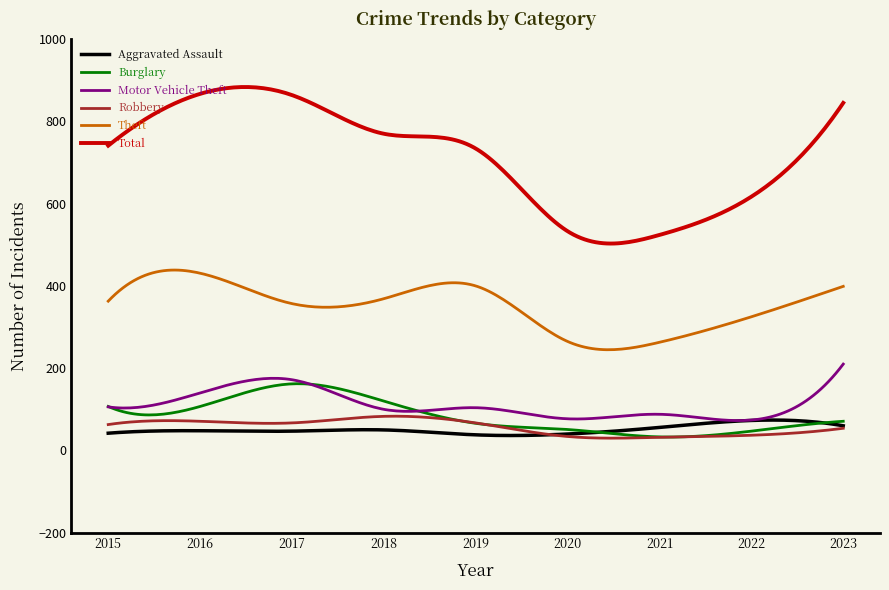

True or false: Aggravated Assault has more than 1 points higher than both neighbors.

True